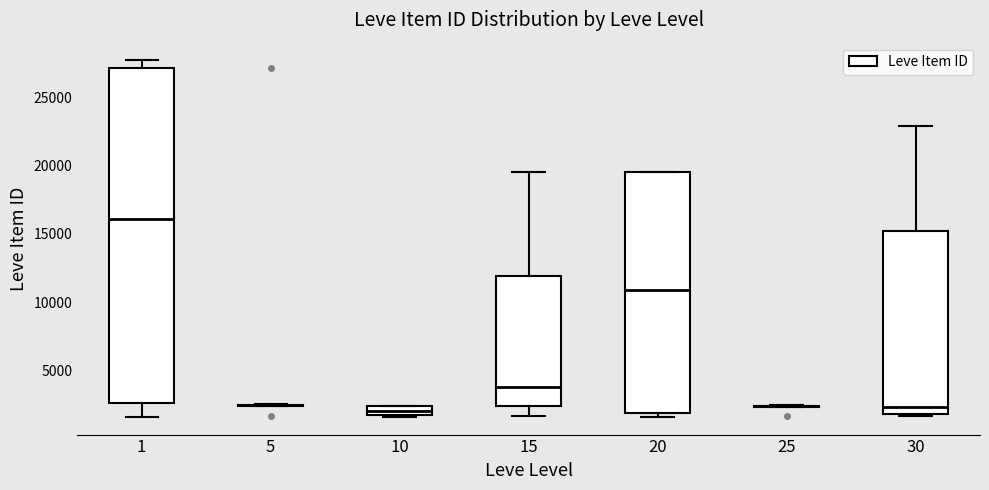

Which box is the tallest, from its lower edge to its upper edge?

1